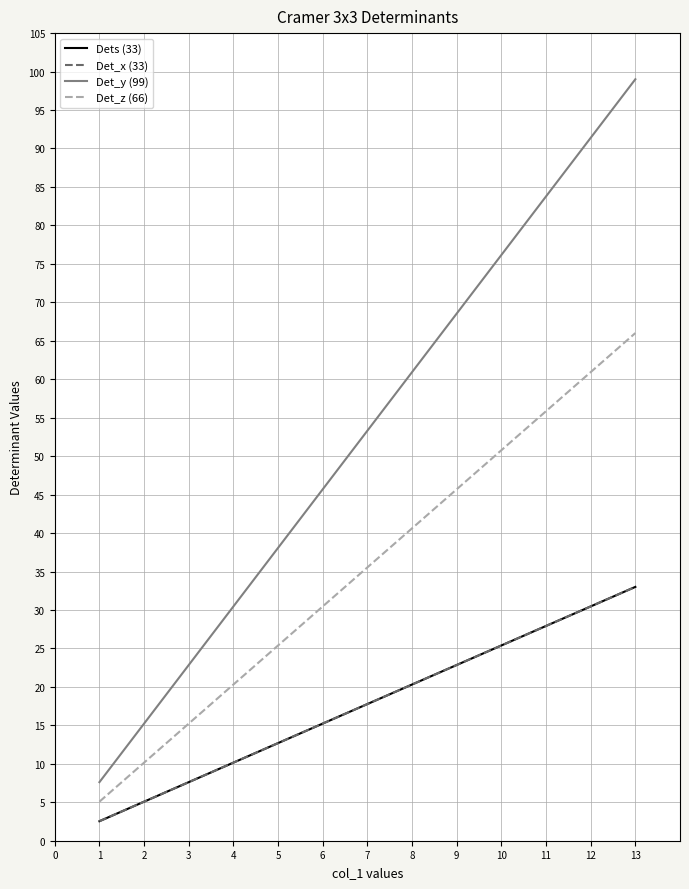

Is this an area chart (filled region under the line)?

No